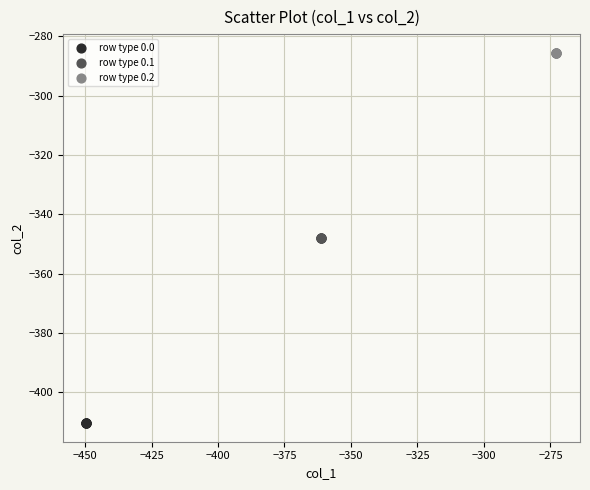

Which series contains the highest Y value?

row type 0.2